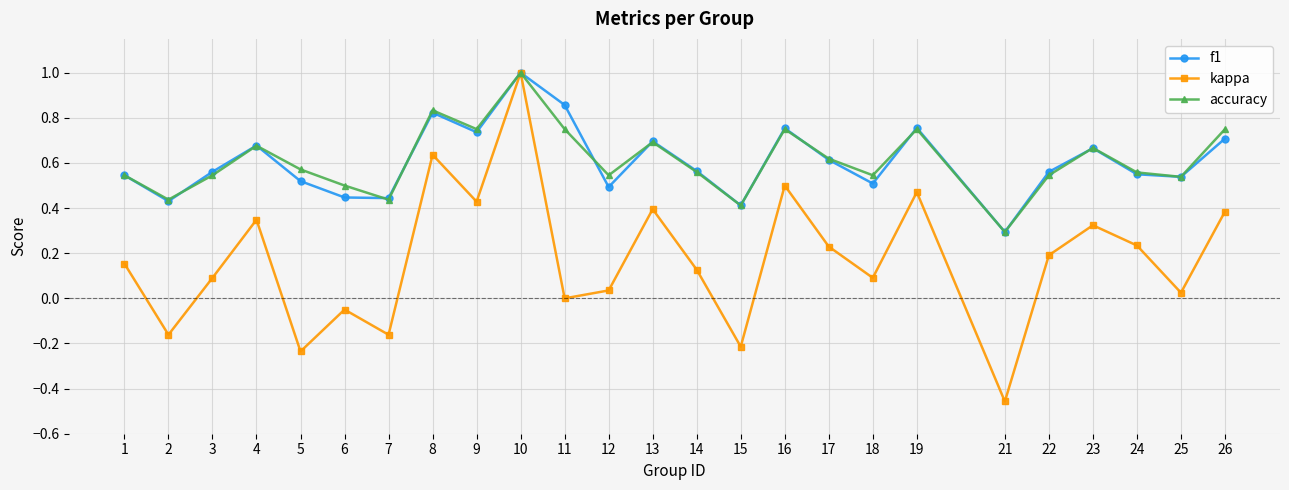

Which series has the widest spread of values?

kappa